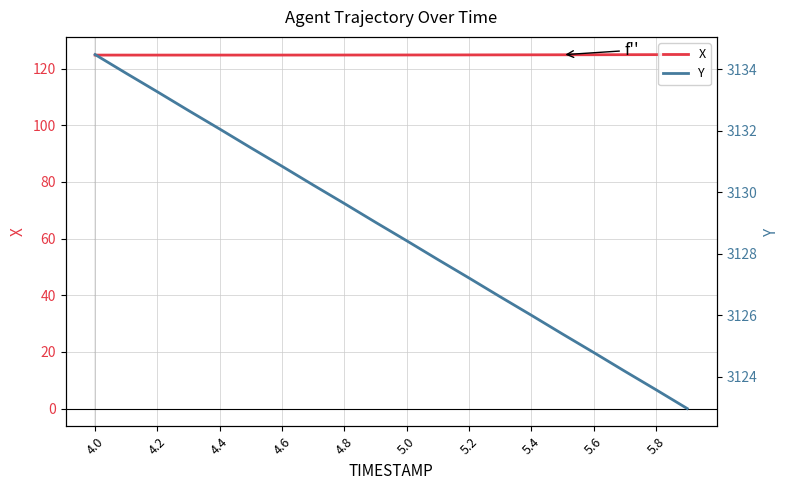

True or false: Y and X cross at least once.

False